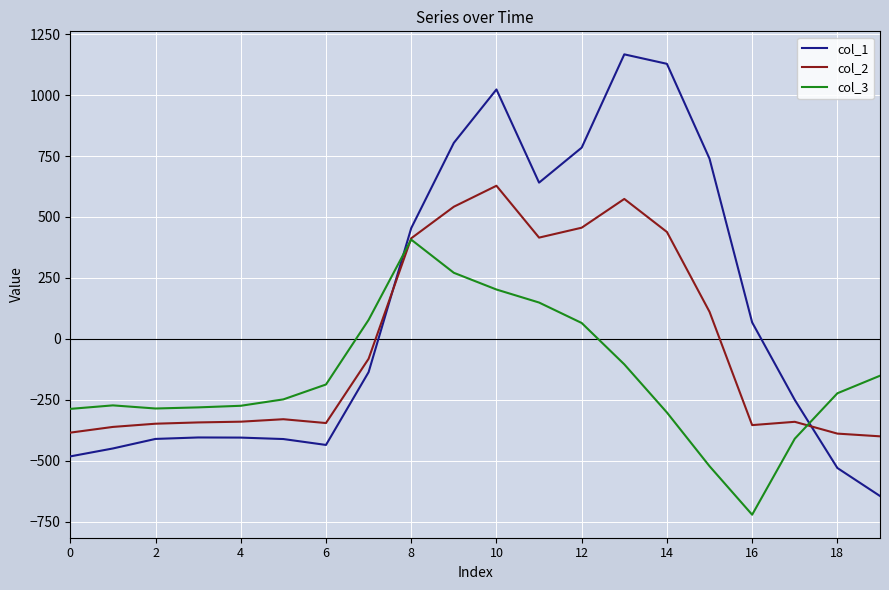

At how many categories does at least one series exceed 399?

8